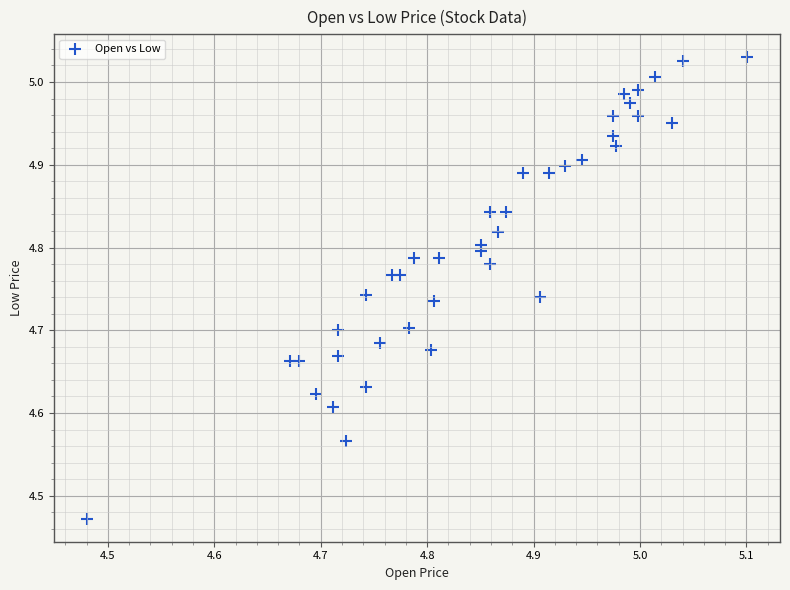

What is the range of Y values (max minus min)?

0.6